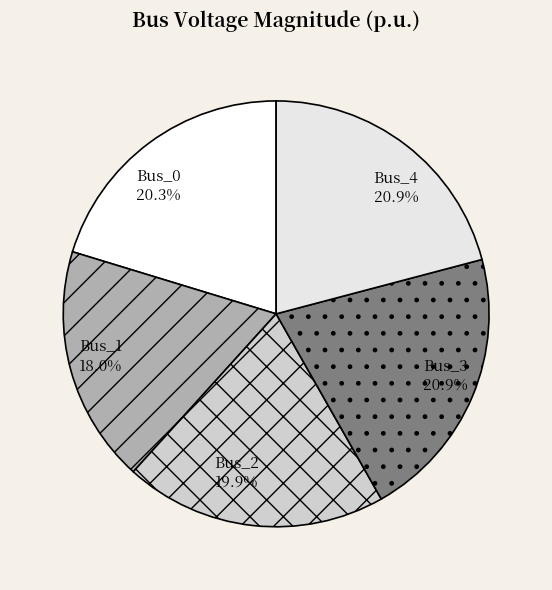

Does any single category account for the majority?

No